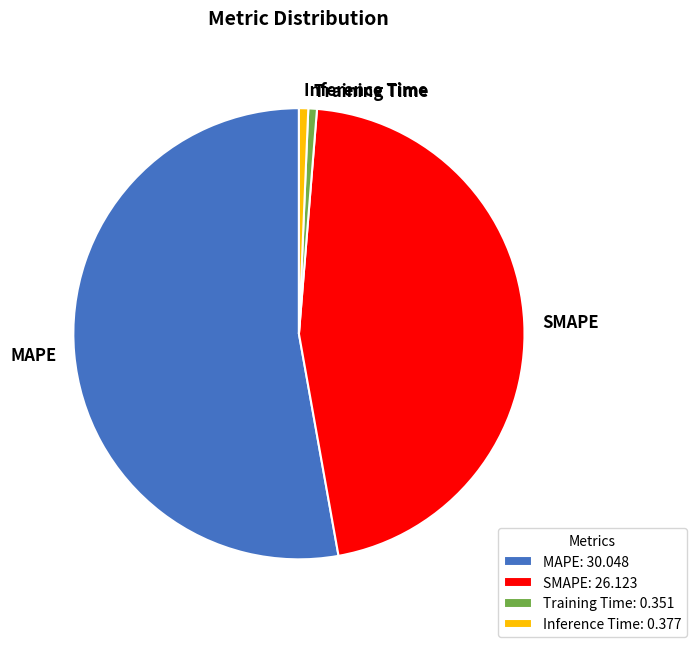

Approximately how many times larger is the value at MAPE compared to SMAPE?

1.2